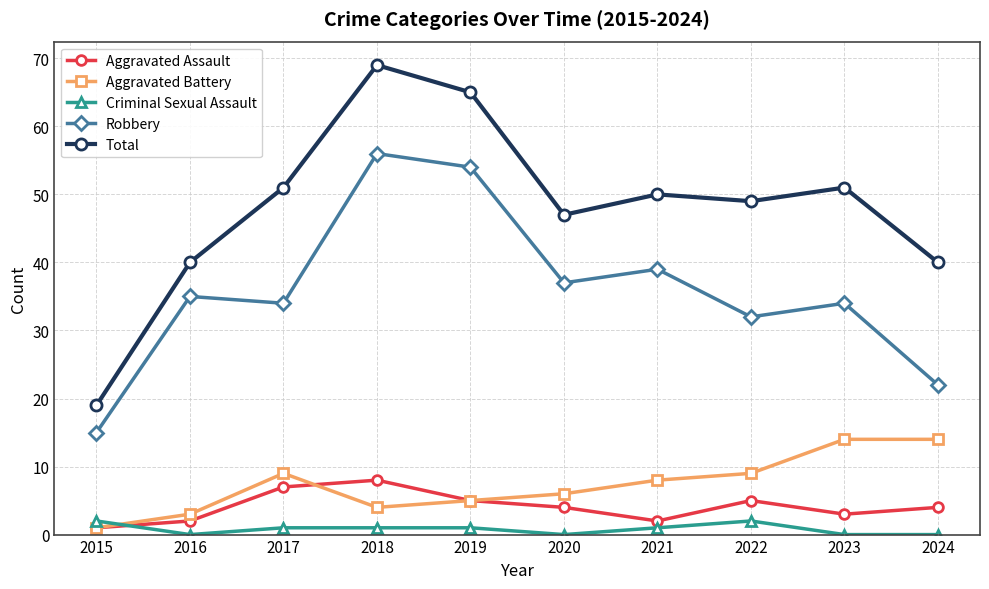

What is the difference between the maximum and second lowest values in the Total series?

29